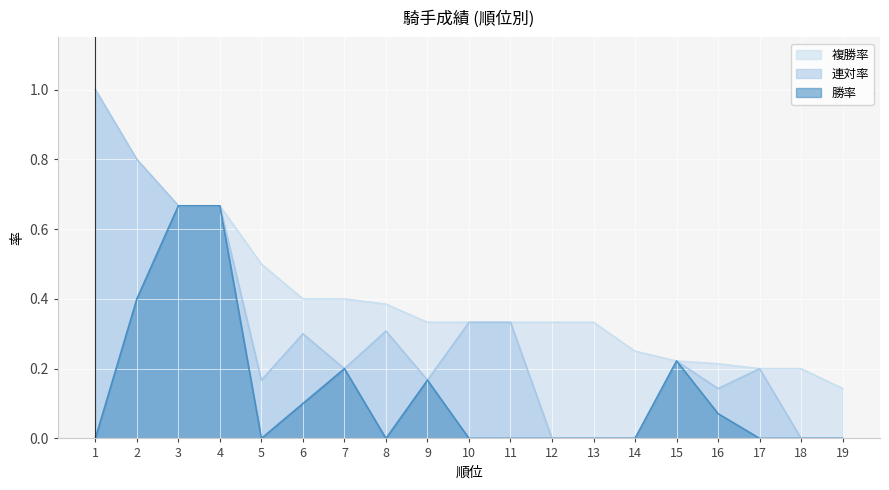

How many data points in 連対率 are above 0?

14